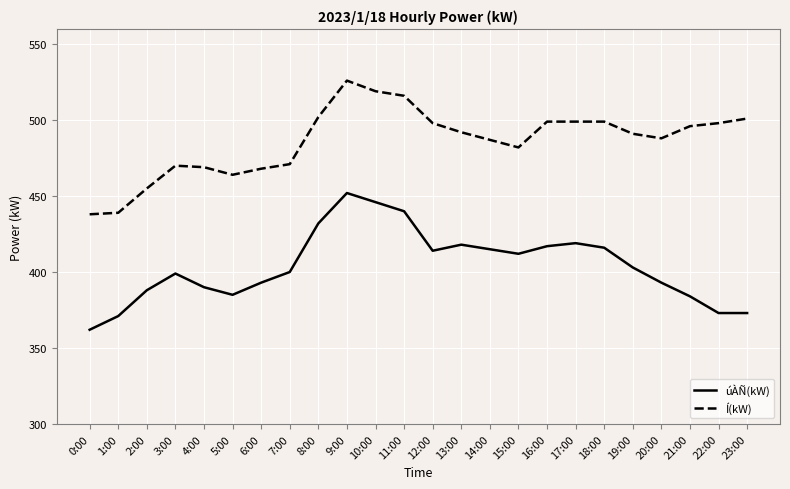

Rank the series by their average value, from highest to lowest.

Í(kW), úÀÑ(kW)